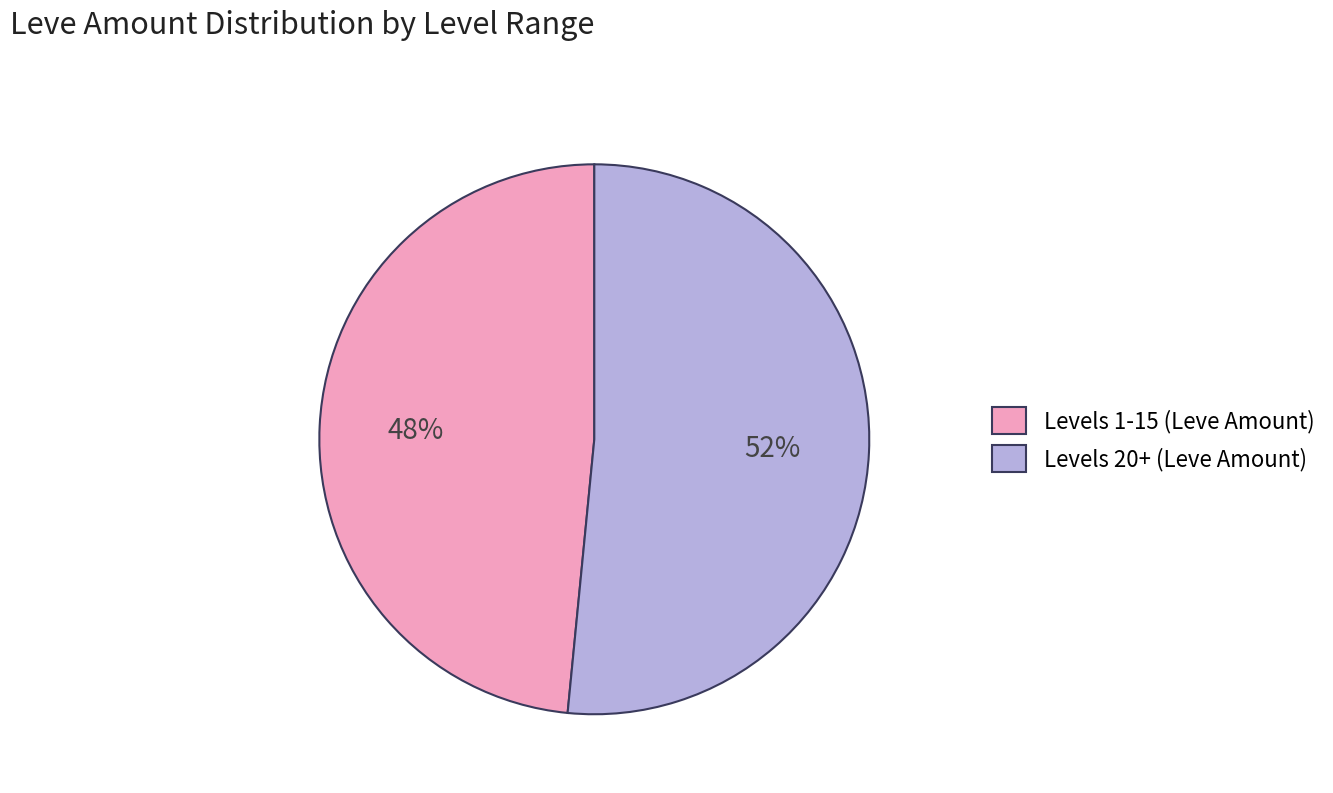

To the nearest percent, what is the average slice percentage?

50%